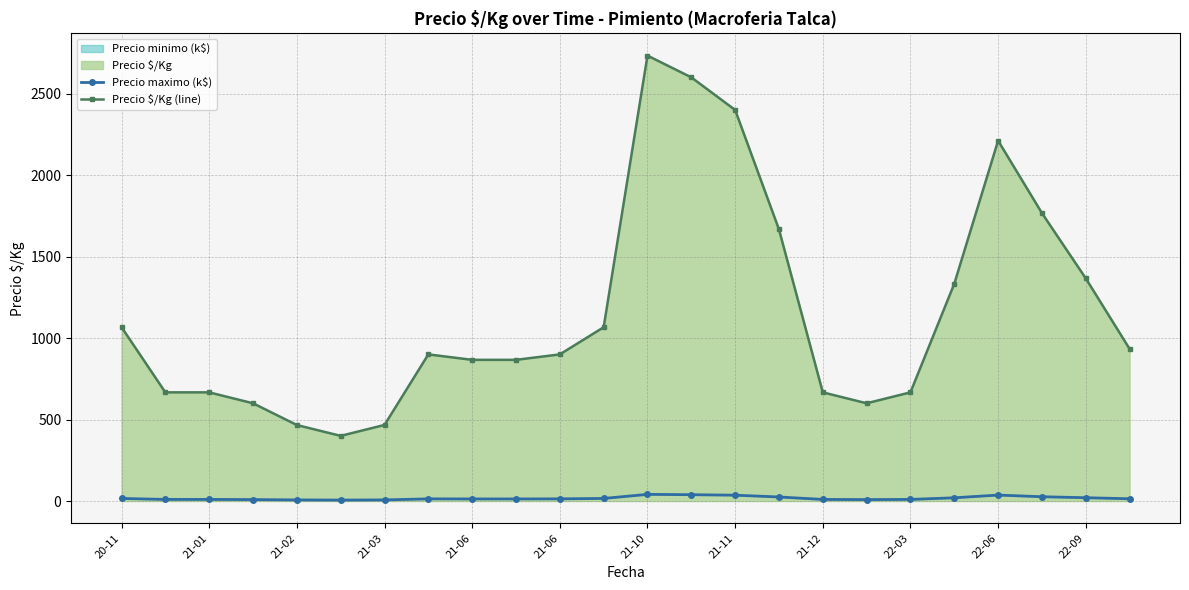

Reading left to right, transcribe all the data shown in this chart.

Precio maximo (k$): 16.0	10.0	10.0	9.0	7.0	6.0	7.0	13.5	13.0	13.0	13.5	16.0	41.0	39.0	36.0	25.0	10.0	9.0	10.0	20.0	36.7	26.5	20.5	14.0
Precio $/Kg (line): 1067.0	667.0	667.0	600.0	466.5	400.0	467.0	900.0	866.5	866.5	900.0	1066.5	2733.5	2600.0	2400.0	1667.0	667.0	600.0	667.0	1333.5	2211.3	1767.0	1366.5	933.5